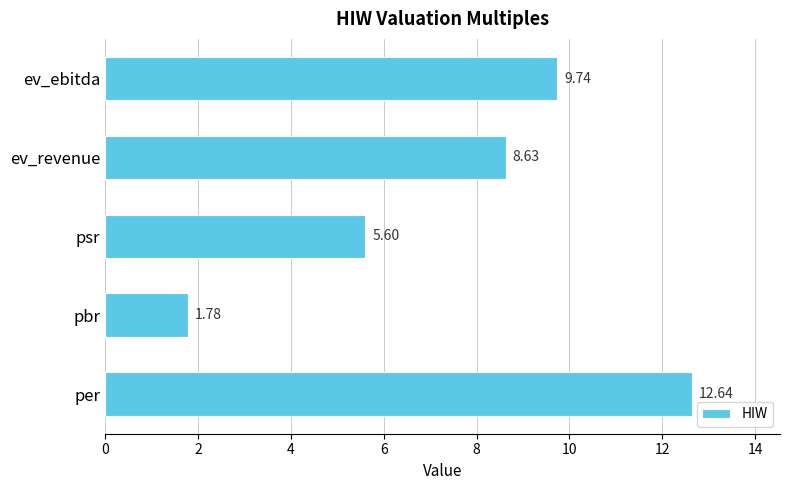

Are the bars horizontal?

Yes